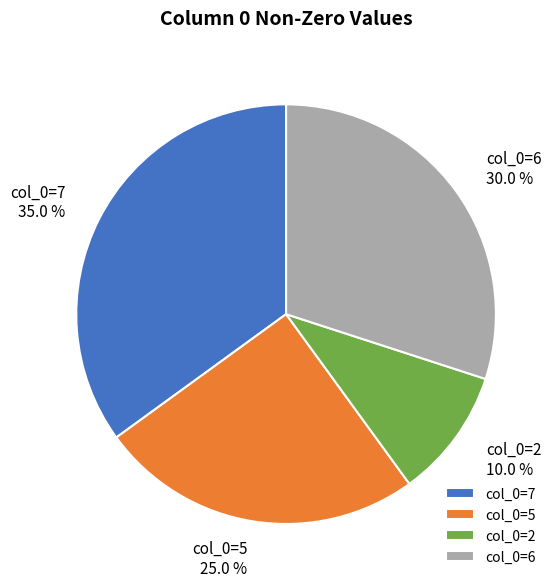

What percentage is the col_0=2 slice, to the nearest percent?

10%